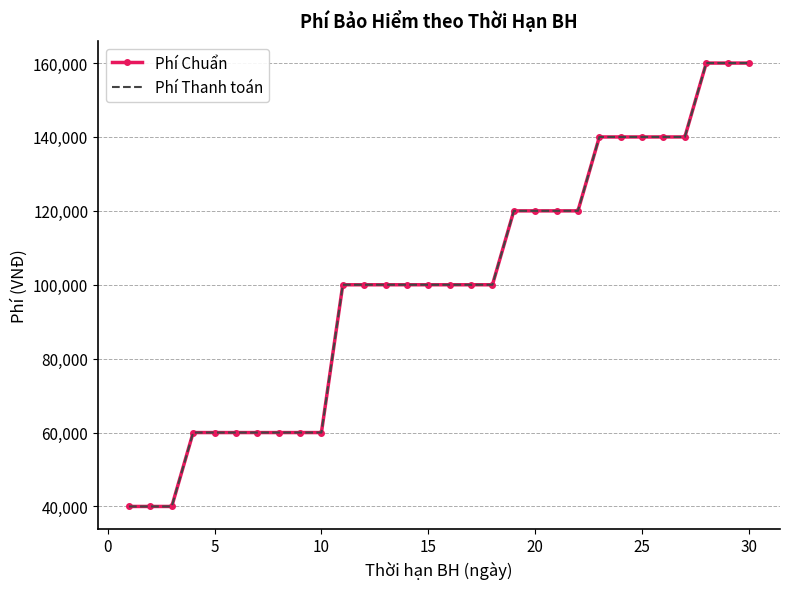

How many data points does each series have?

30